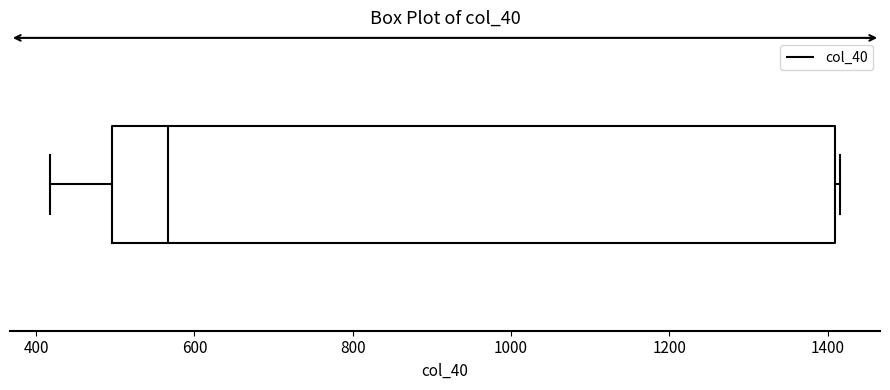

Transcribe this box plot: give where the median line is, the range the box spans, and where the two whiskers end, as read against the x-axis. The values are not printed on the chart, so give them approximately, as read against the axis.

median 560, box 500 to 1400, whiskers 420 to 1420